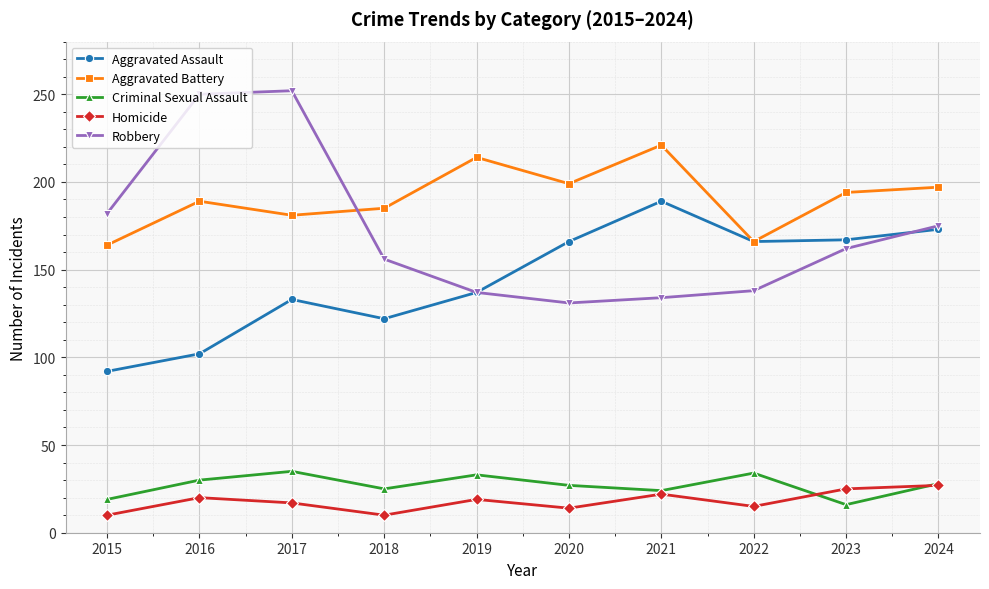

What are all the series names shown in the legend?

Aggravated Assault, Aggravated Battery, Criminal Sexual Assault, Homicide, Robbery